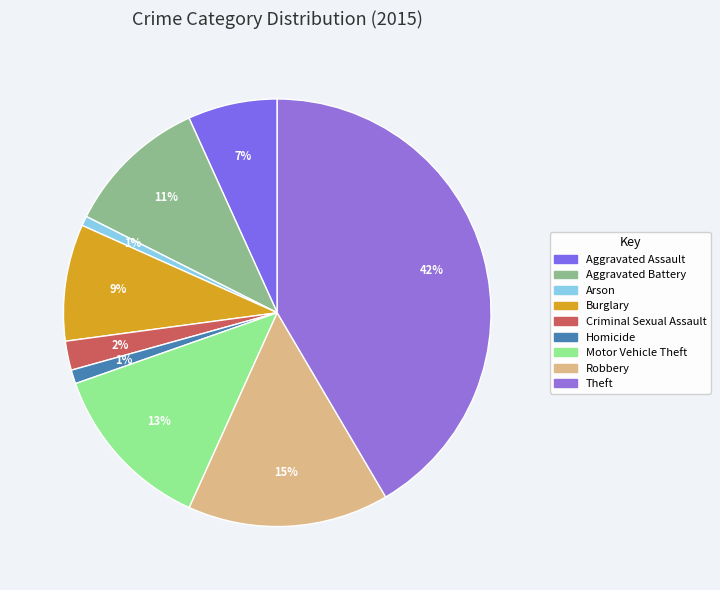

Which slice is the smallest?

Arson